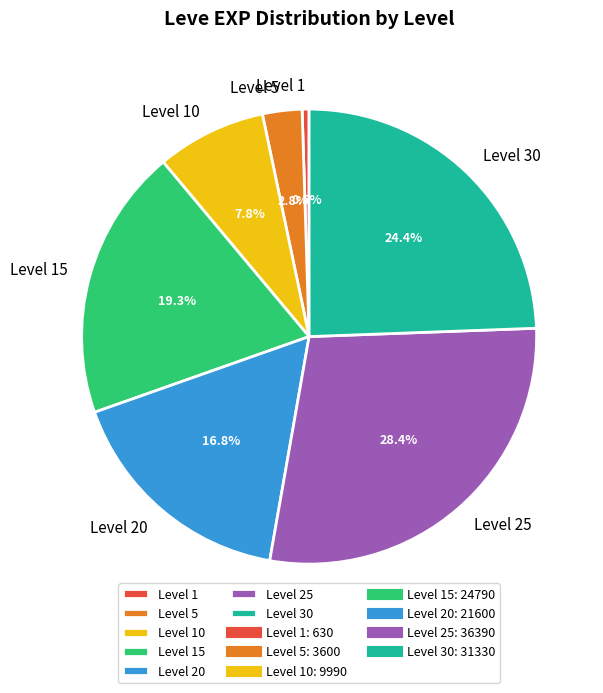

Rank the categories by value from highest to lowest.

Level 25, Level 30, Level 15, Level 20, Level 10, Level 5, Level 1